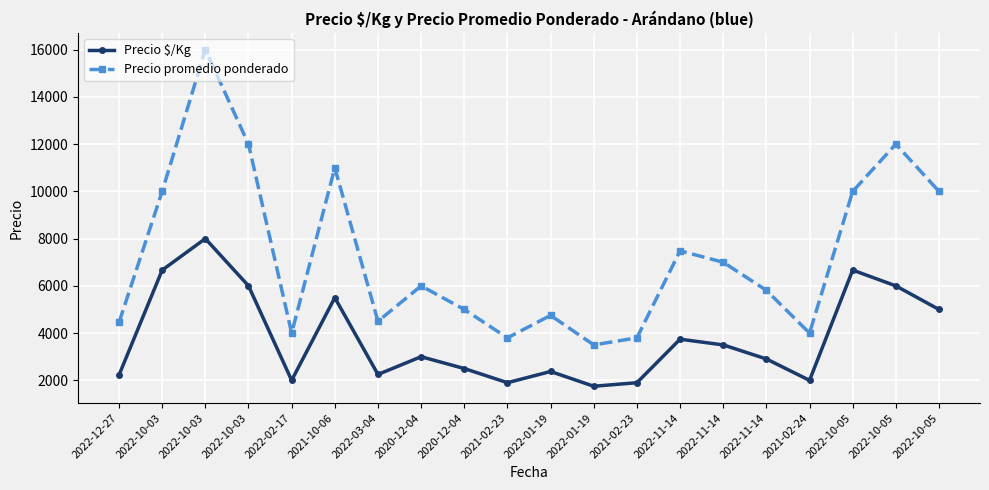

What are all the series names shown in the legend?

Precio $/Kg, Precio promedio ponderado